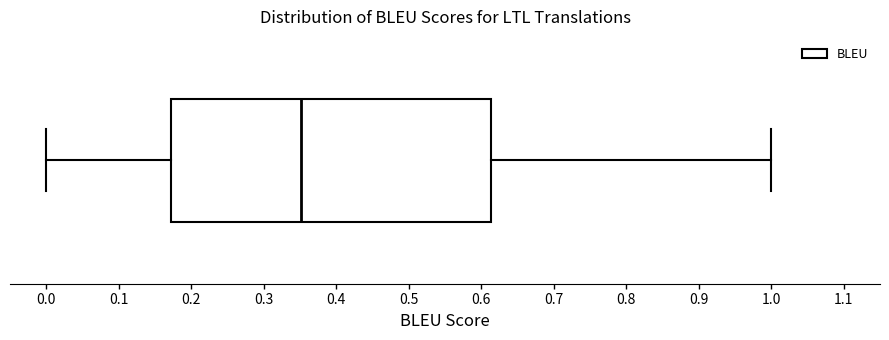

Transcribe this box plot: give where the median line is, the range the box spans, and where the two whiskers end, as read against the x-axis. The values are not printed on the chart, so give them approximately, as read against the axis.

median 0.35, box 0.17 to 0.61, whiskers 0.00 to 1.00